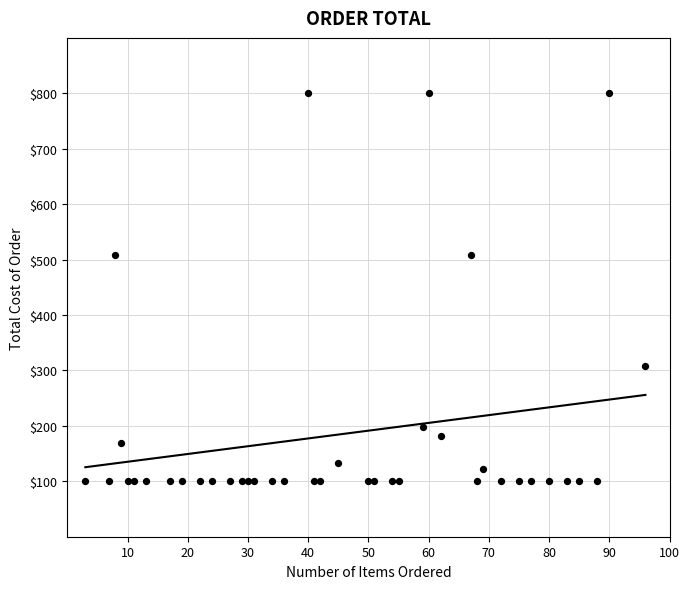

What is the range of Y values (max minus min)?

700.0